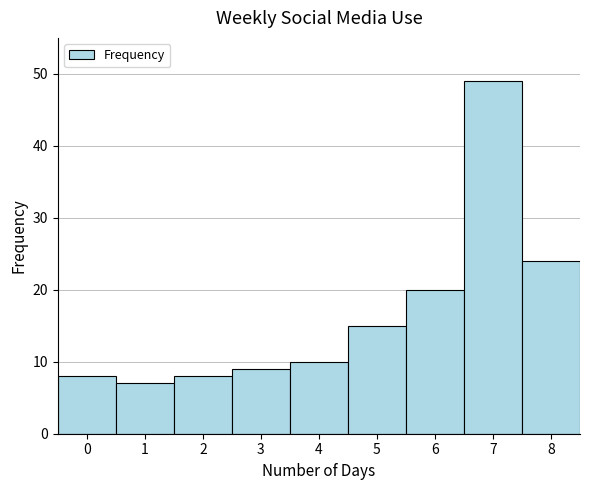

Which range on the x-axis has the tallest bar?

6.5 to 7.5